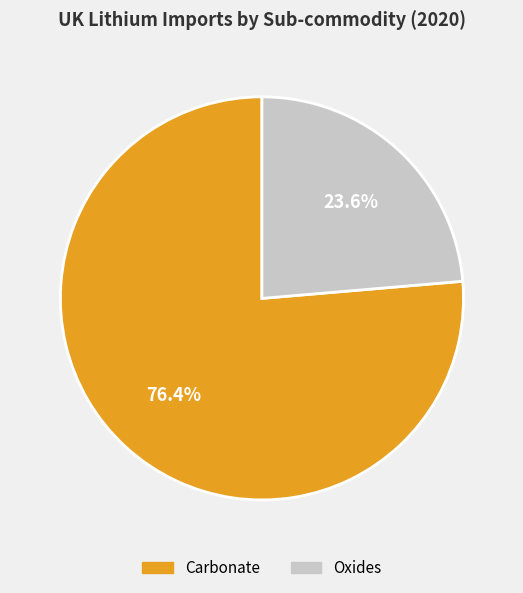

Approximately how many times larger is the value at Oxides compared to Carbonate?

0.3